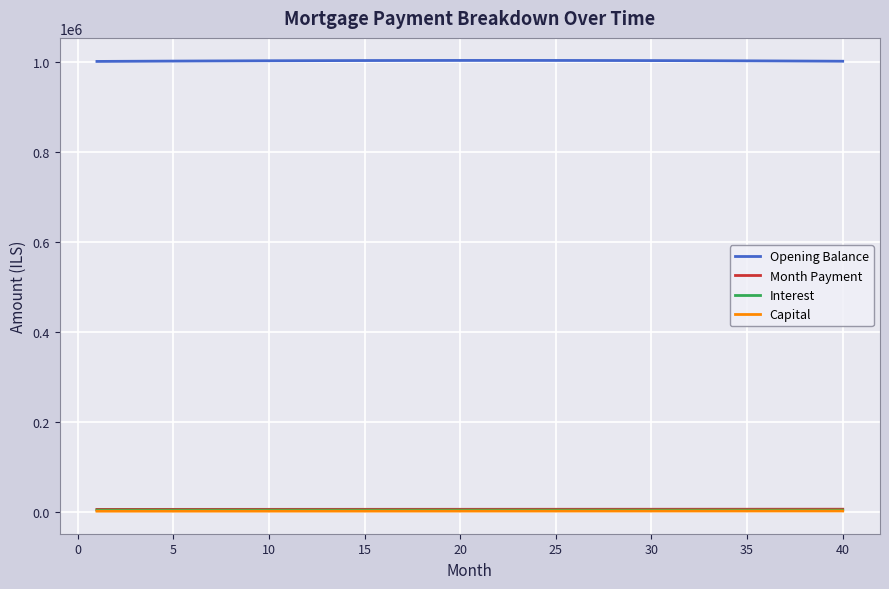

What is the maximum value for Opening Balance?

1004059.3